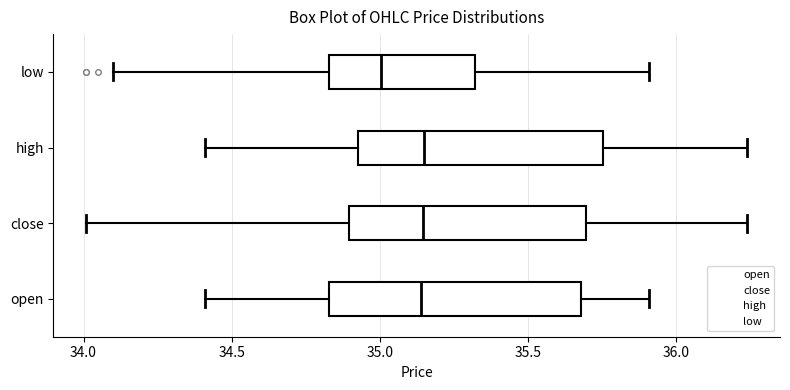

Reading bottom to top, transcribe this box plot: for each box, give where its median line is, the range the box spans, and where its two whiskers end, as read against the x-axis. The values are not printed on the chart, so give them approximately, as read against the axis.

open: median 35.15, box 34.85 to 35.70, whiskers 34.40 to 35.90
close: median 35.15, box 34.90 to 35.70, whiskers 34.00 to 36.25
high: median 35.15, box 34.95 to 35.75, whiskers 34.40 to 36.25
low: median 35.00, box 34.85 to 35.30, whiskers 34.10 to 35.90